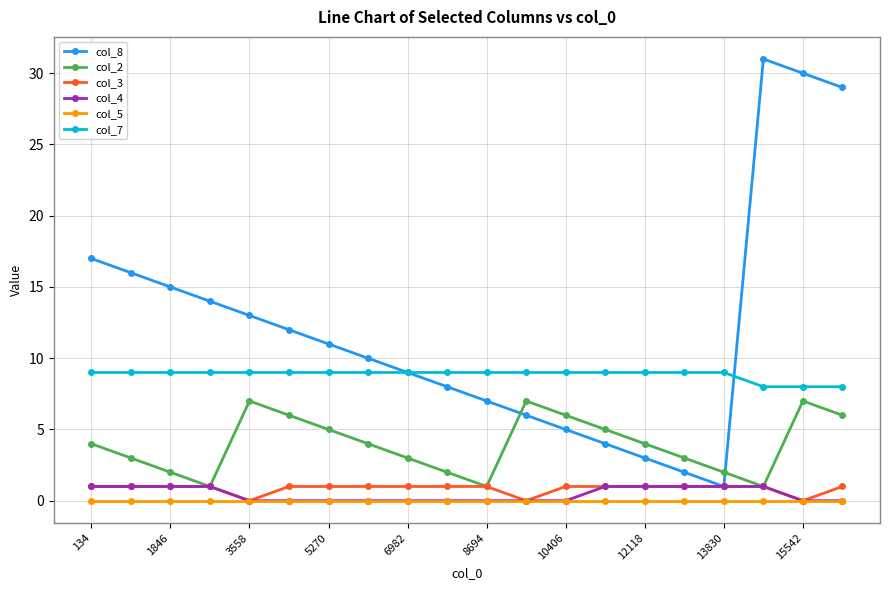

What is the greatest value displayed?

31